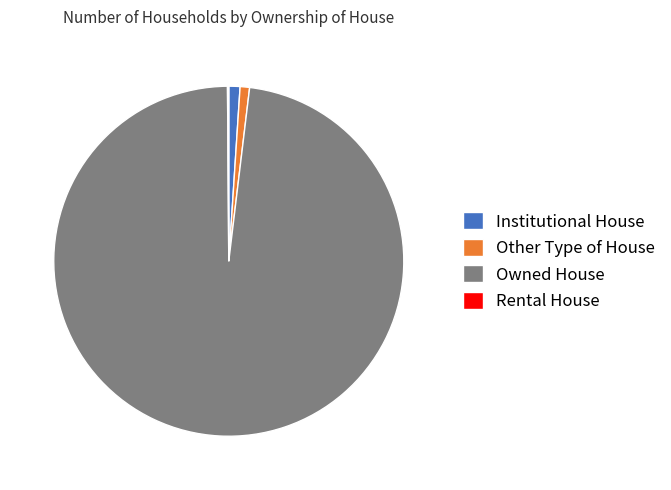

What is the largest slice in the pie chart?

Owned House